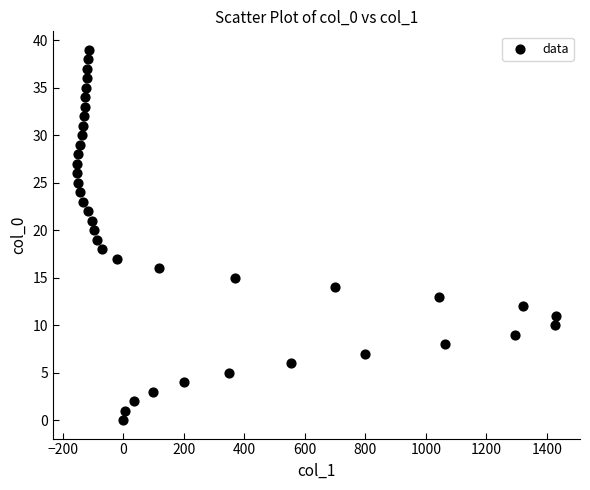

What is the range of Y values (max minus min)?

39